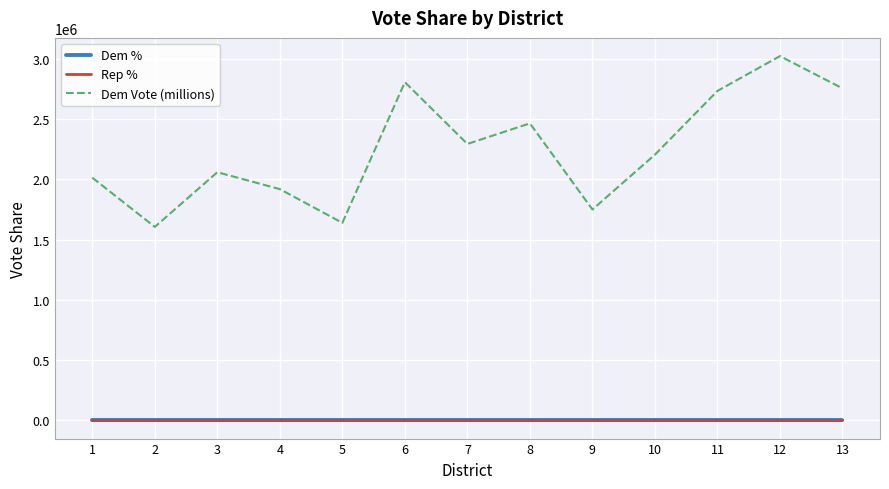

Which series has the largest total across all categories?

Dem Vote (millions)